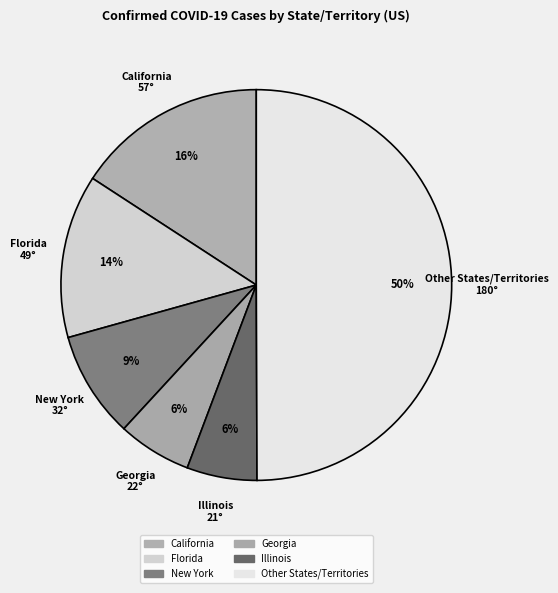

Count the number of slices in the pie.

6